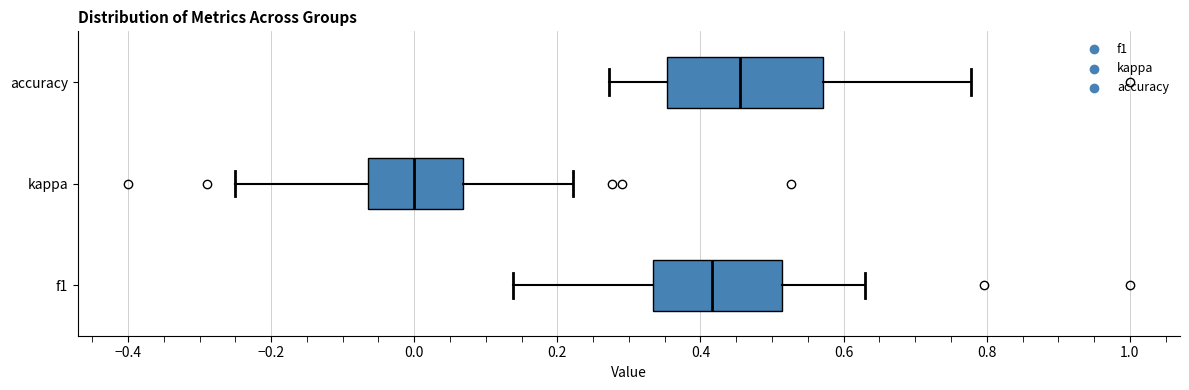

Reading bottom to top, transcribe this box plot: for each box, give where its median line is, the range the box spans, and where its two whiskers end, as read against the x-axis. The values are not printed on the chart, so give them approximately, as read against the axis.

f1: median 0.42, box 0.34 to 0.52, whiskers 0.14 to 0.64
kappa: median 0.00, box -0.06 to 0.06, whiskers -0.24 to 0.22
accuracy: median 0.46, box 0.36 to 0.58, whiskers 0.28 to 0.78